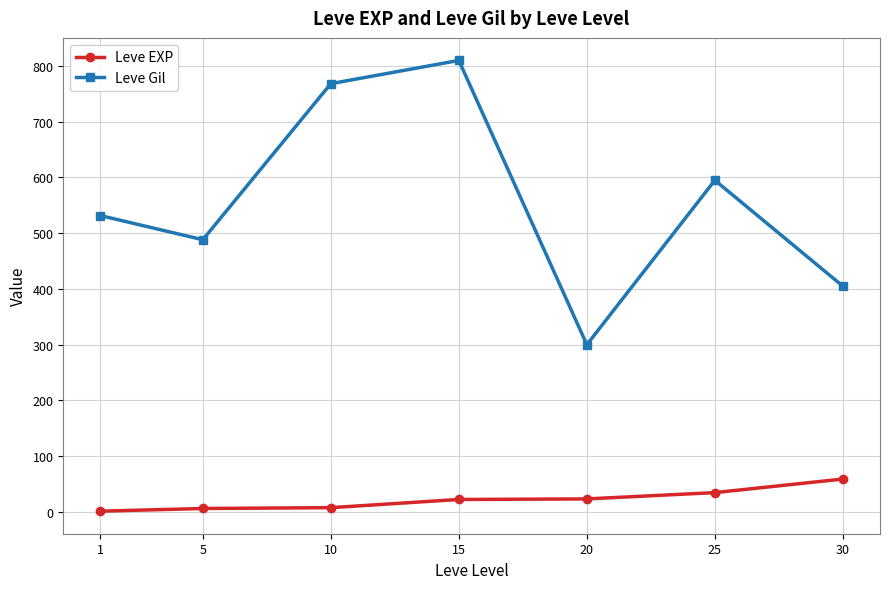

Rank the series by their average value, from lowest to highest.

Leve EXP, Leve Gil